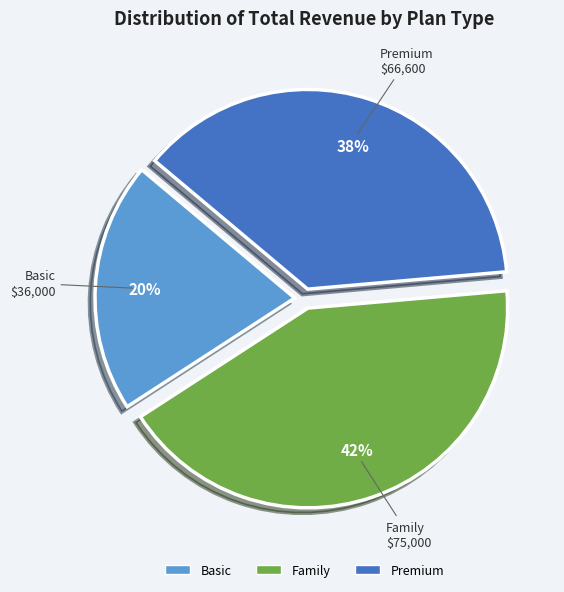

To the nearest percent, what is the difference between the Family and Basic slice percentages?

22%